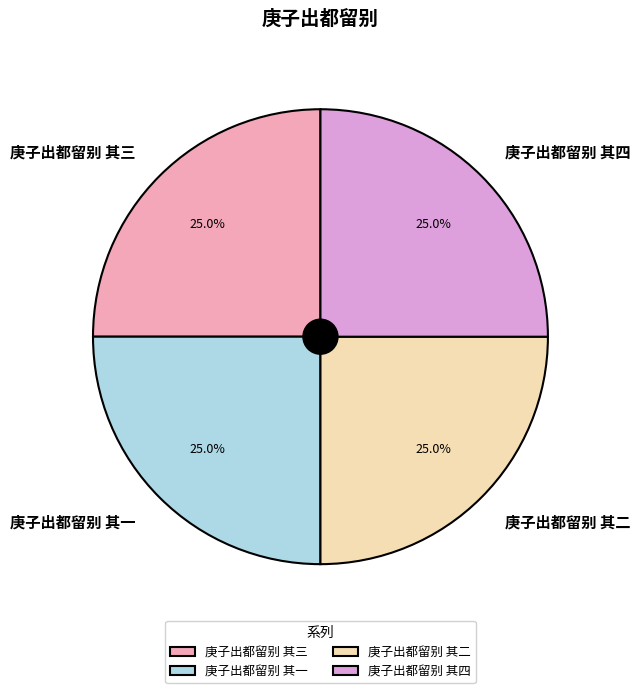

Does 庚子出都留别 其三 account for over 50% of the chart?

No